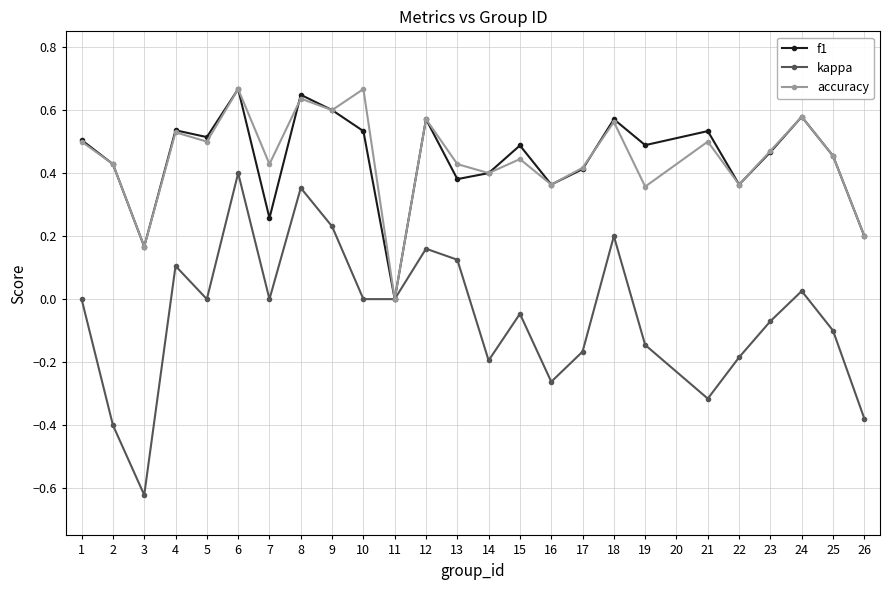

The kappa series shows -0.1 at 15. True or false?

False